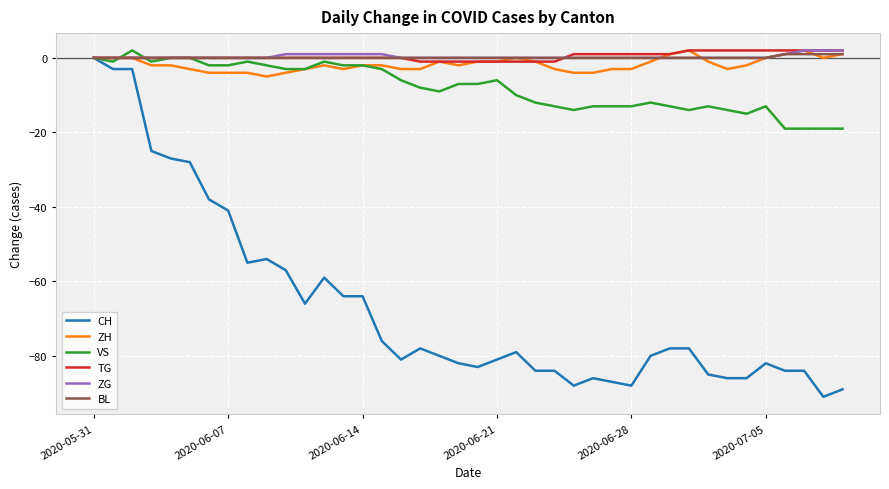

What is the smallest value displayed?

-91